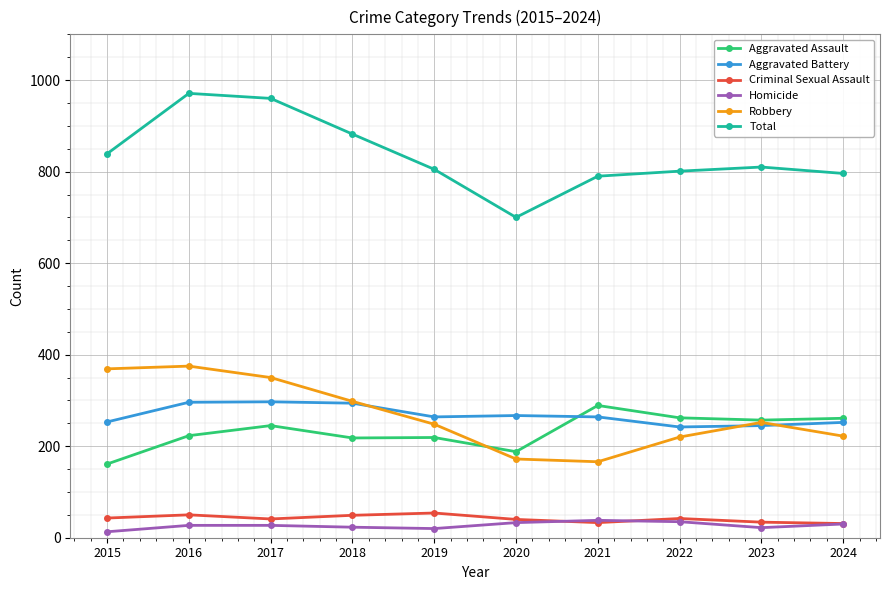

True or false: Criminal Sexual Assault and Aggravated Assault cross at least once.

False